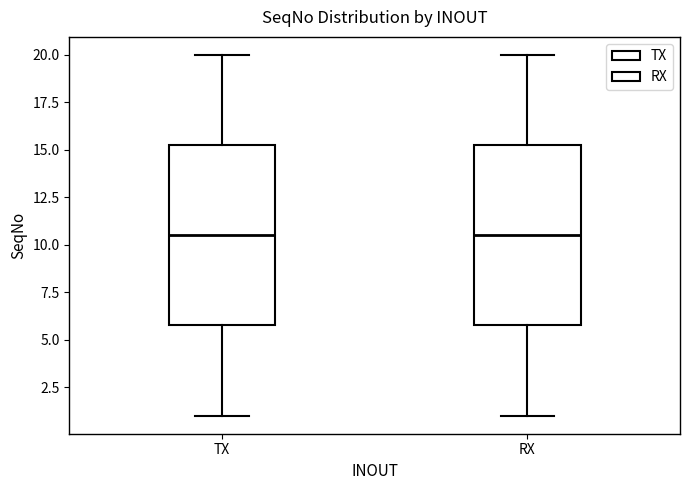

Reading left to right, read every box against the y-axis: the position of its median line, the range the box covers, and the ends of its whiskers. The values are not printed on the chart, so give them approximately, as read against the axis.

TX: median 10.5, box 6.0 to 15.5, whiskers 1.0 to 20.0
RX: median 10.5, box 6.0 to 15.5, whiskers 1.0 to 20.0